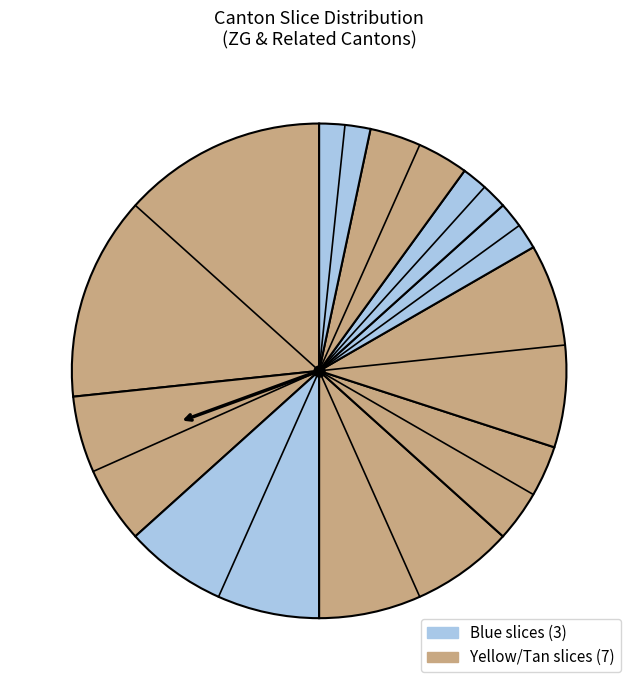

How many segments does this pie chart have?

10